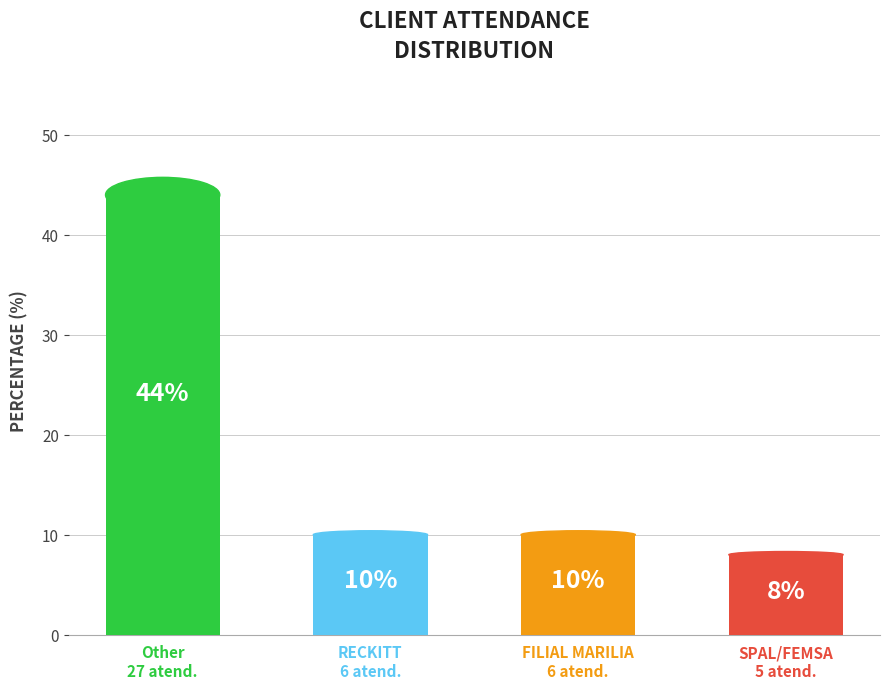

What is the value of the 2nd bar from the left?

10